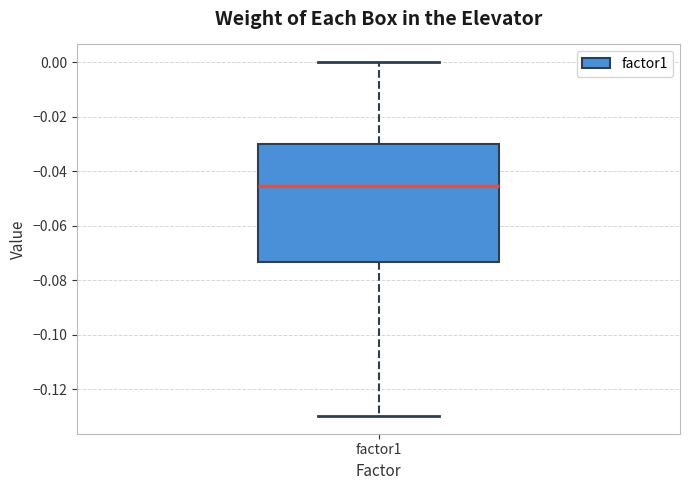

Where is the upper edge of the box for factor1 on the y-axis? The values are not printed on the chart, so give them approximately, as read against the axis.

-0.030